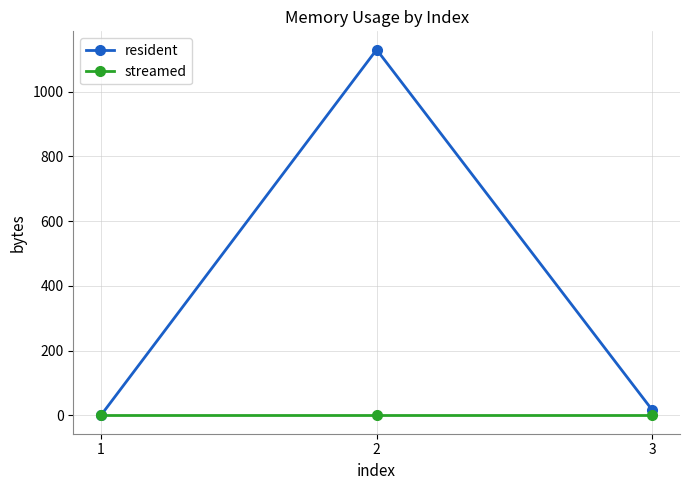

What is the difference between the resident values at 1 and 2?

1130